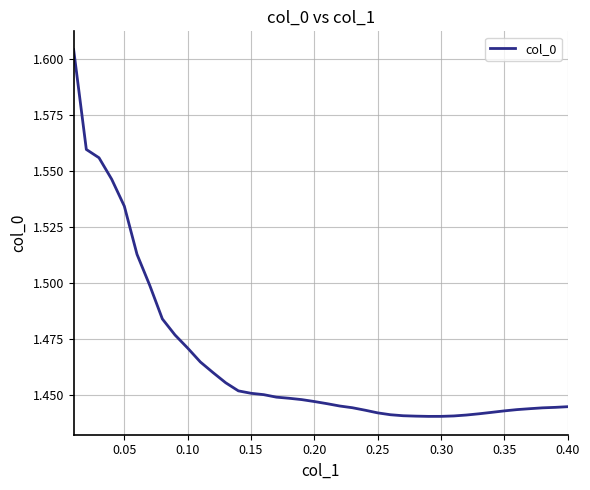

What is the minimum value shown in the chart?

1.4